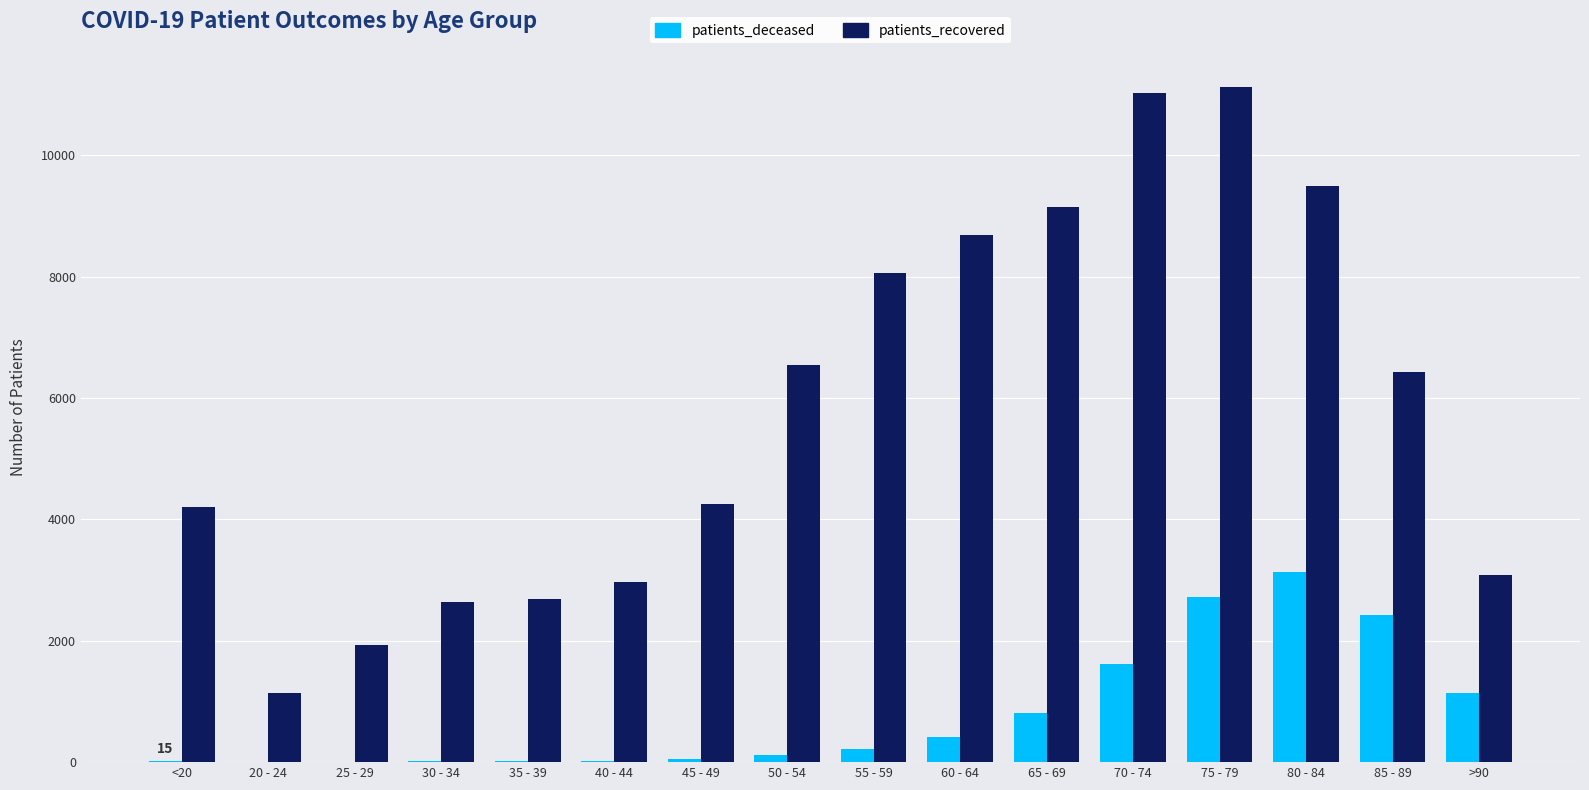

What is the sum of all patients_recovered values?

93410